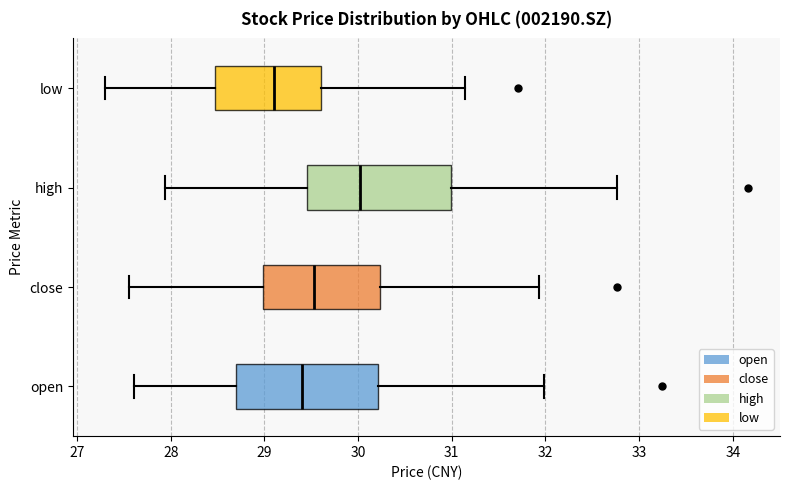

Reading bottom to top, transcribe this box plot: for each box, give where its median line is, the range the box spans, and where its two whiskers end, as read against the x-axis. The values are not printed on the chart, so give them approximately, as read against the axis.

open: median 29.4, box 28.7 to 30.2, whiskers 27.6 to 32.0
close: median 29.5, box 29.0 to 30.2, whiskers 27.6 to 31.9
high: median 30.0, box 29.5 to 31.0, whiskers 27.9 to 32.8
low: median 29.1, box 28.5 to 29.6, whiskers 27.3 to 31.1